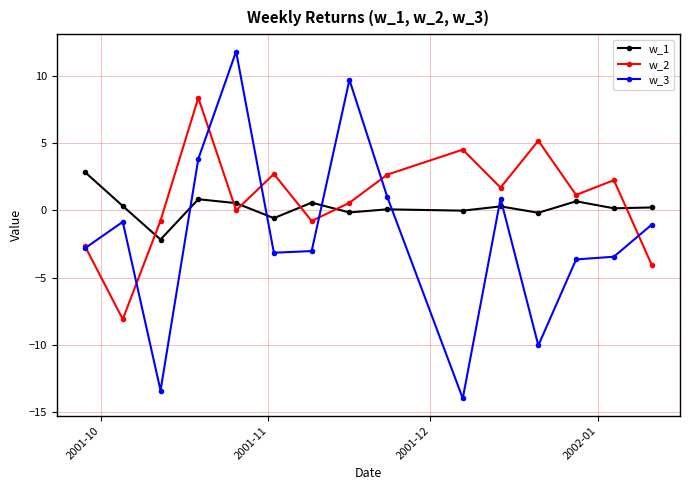

What are all the series names shown in the legend?

w_1, w_2, w_3